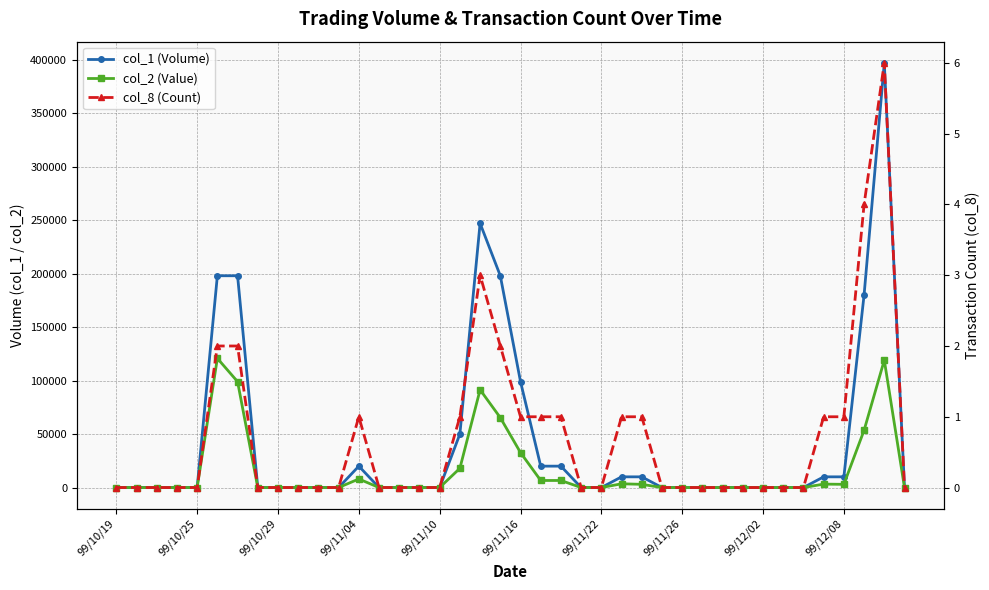

At which category is the sum across all series the highest?

38